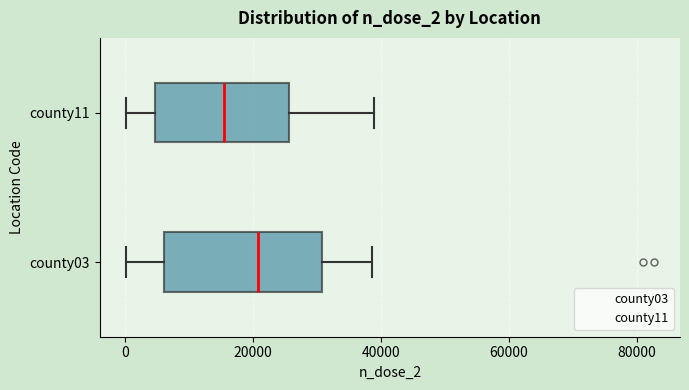

Comparing the boxes themselves (not the whiskers), which one is the widest?

county03